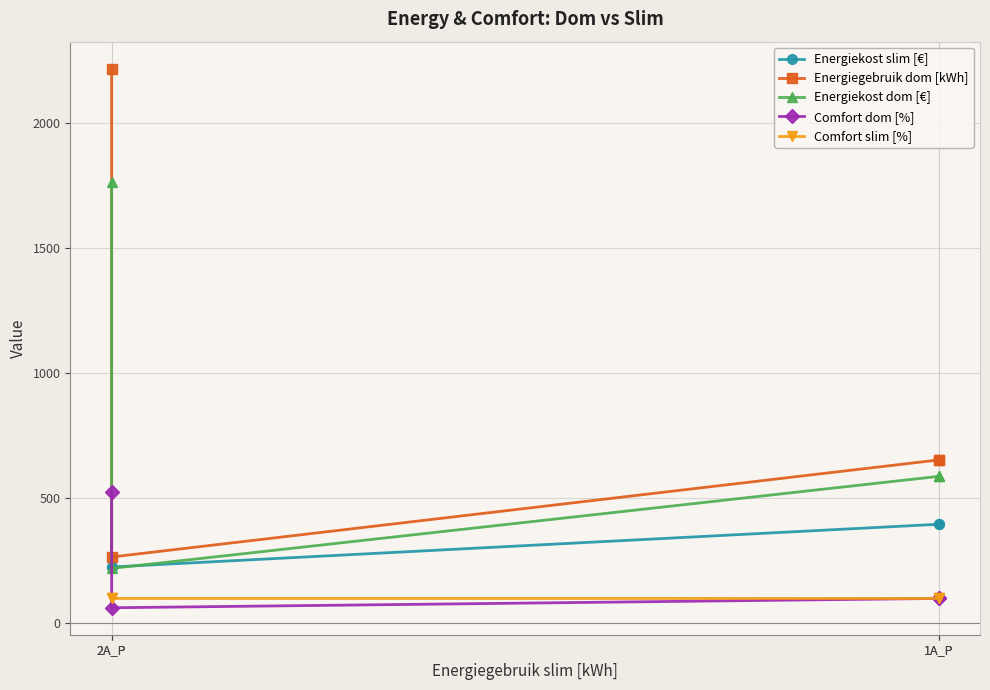

Is the value of Energiekost slim [€] at 1A_P greater than the value of Comfort slim [%] at 2A_P?

Yes